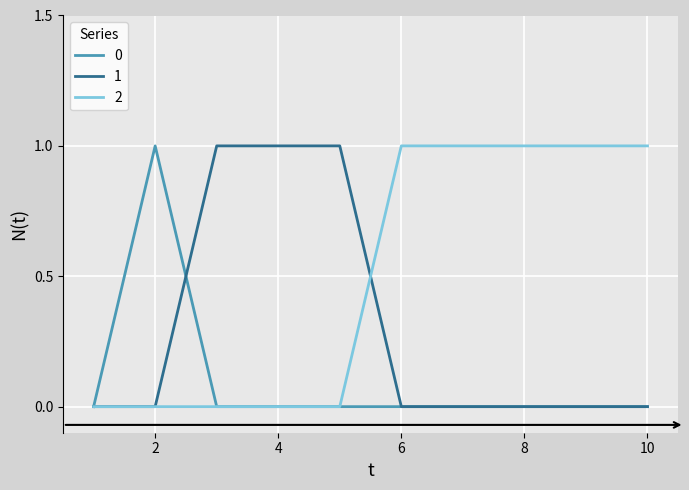

List the series in order of their overall mean, highest first.

2, 1, 0